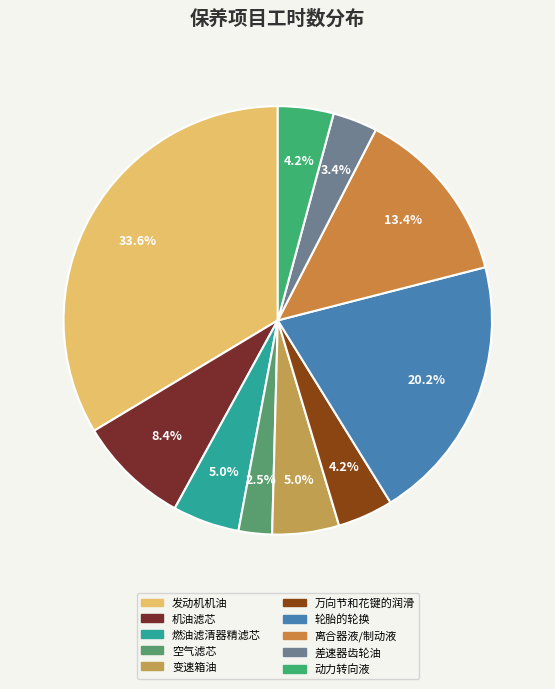

Is there any slice that represents more than half of the pie?

No